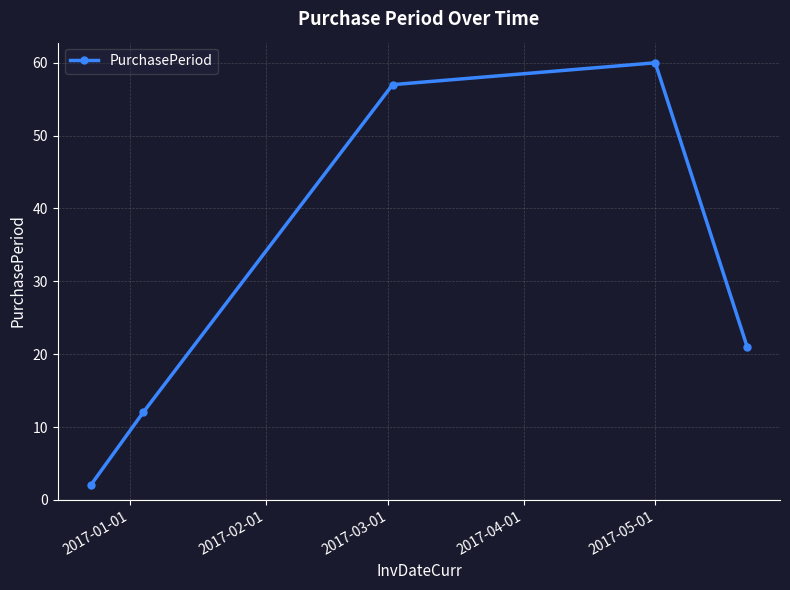

What is the difference between the second highest and second lowest values?

45